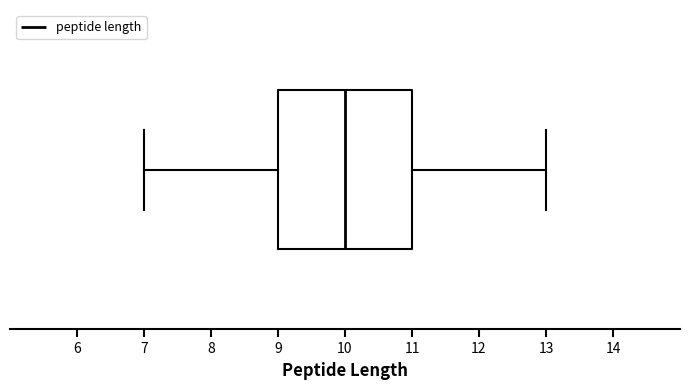

Transcribe this box plot: give where the median line is, the range the box spans, and where the two whiskers end, as read against the x-axis. The values are not printed on the chart, so give them approximately, as read against the axis.

median 10, box 9 to 11, whiskers 7 to 13